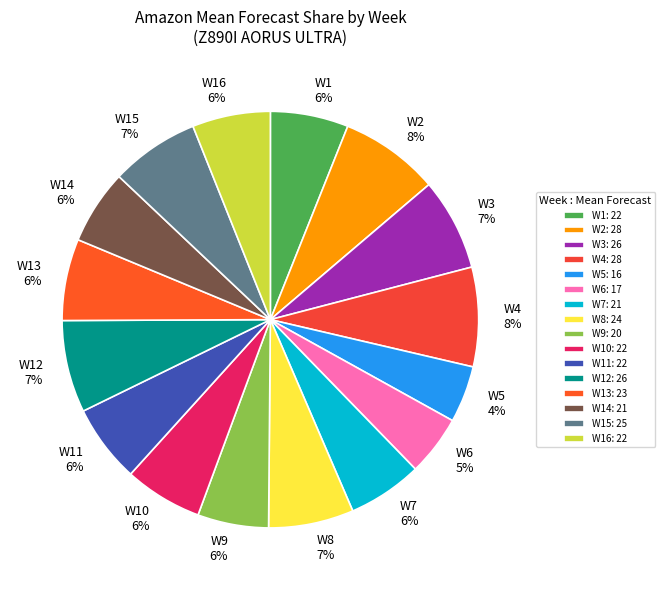

How many slices are in this pie chart?

16